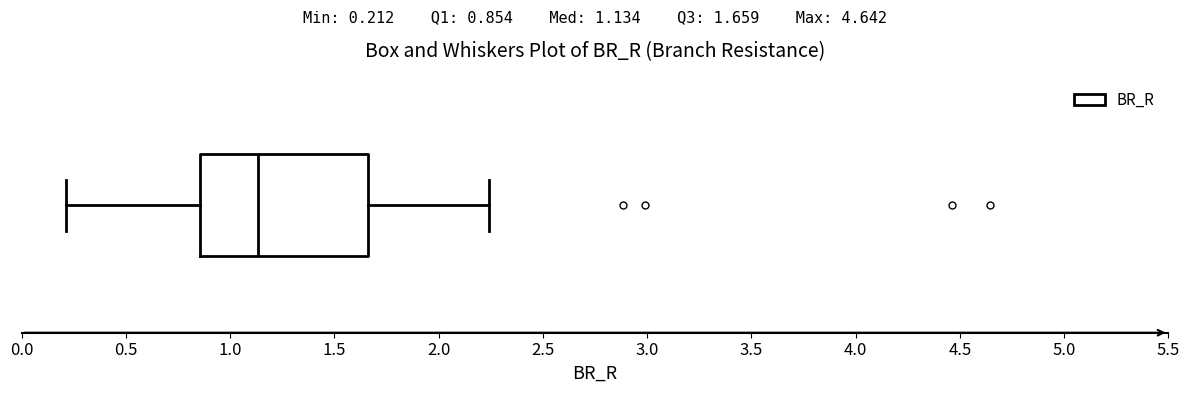

Where is the left edge of the box on the x-axis? The values are not printed on the chart, so give them approximately, as read against the axis.

0.85